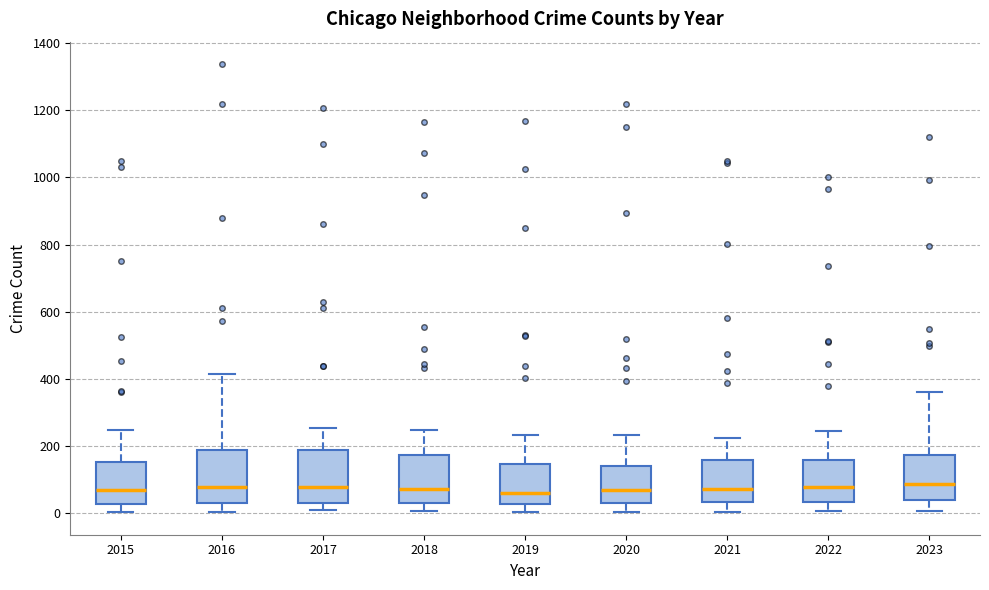

Reading left to right, transcribe this box plot: for each box, give where its median line is, the range the box spans, and where its two whiskers end, as read against the y-axis. The values are not printed on the chart, so give them approximately, as read against the axis.

2015: median 60, box 20 to 160, whiskers 0 to 240
2016: median 80, box 40 to 180, whiskers 0 to 420
2017: median 80, box 20 to 180, whiskers 0 to 260
2018: median 80, box 20 to 180, whiskers 0 to 240
2019: median 60, box 20 to 140, whiskers 0 to 240
2020: median 60, box 40 to 140, whiskers 0 to 240
2021: median 80, box 40 to 160, whiskers 0 to 220
2022: median 80, box 40 to 160, whiskers 0 to 240
2023: median 80, box 40 to 180, whiskers 0 to 360